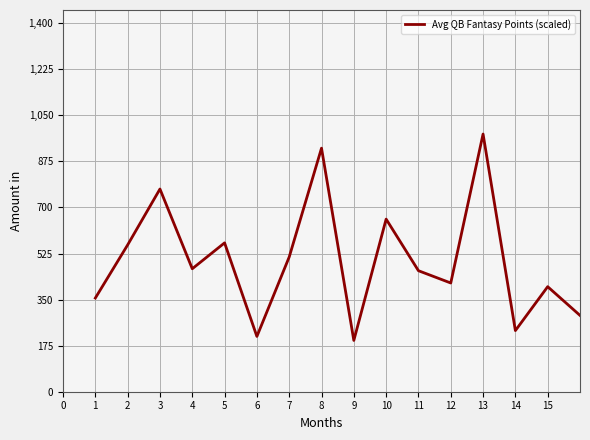

Reading left to right, what are all the values shown in this chart?

355.8	557.7	770.0	467.1	565.4	210.0	511.8	925.2	194.8	655.7	459.7	413.0	978.8	232.2	399.0	180.8